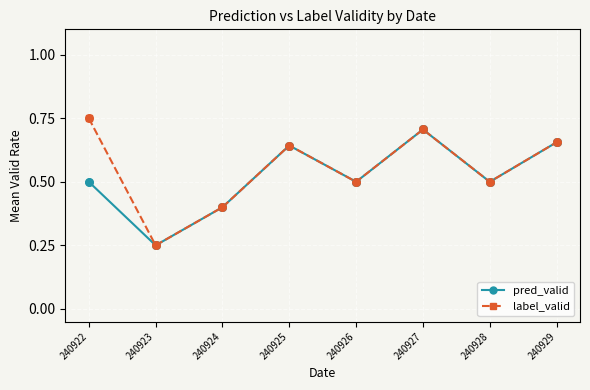

What is the value of the label_valid point at the 3rd from the left?

0.4